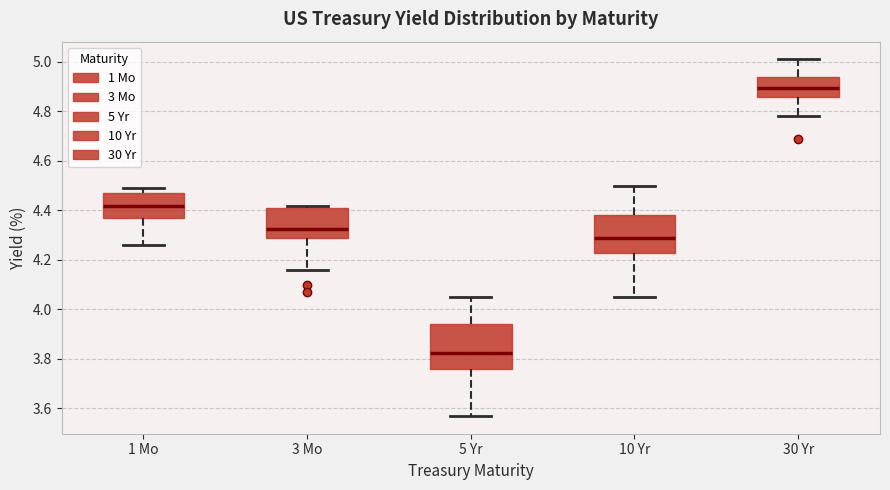

Which box's median line is the lowest?

5 Yr